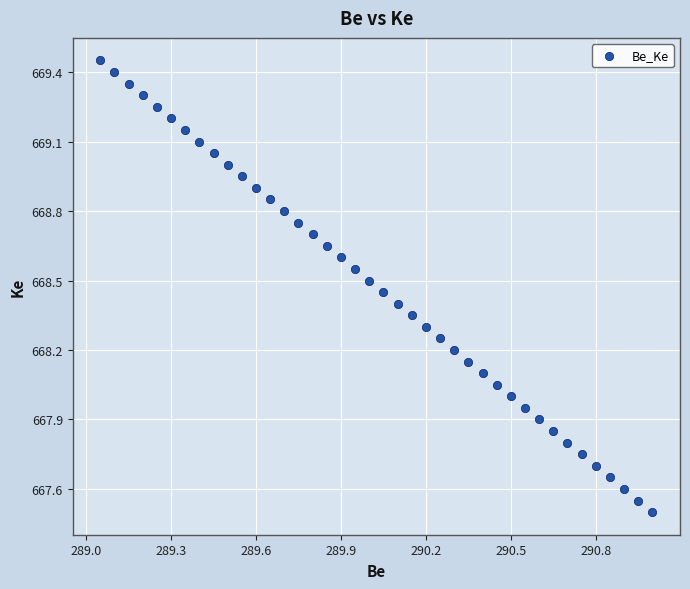

What is the range of X values (max minus min)?

1.9